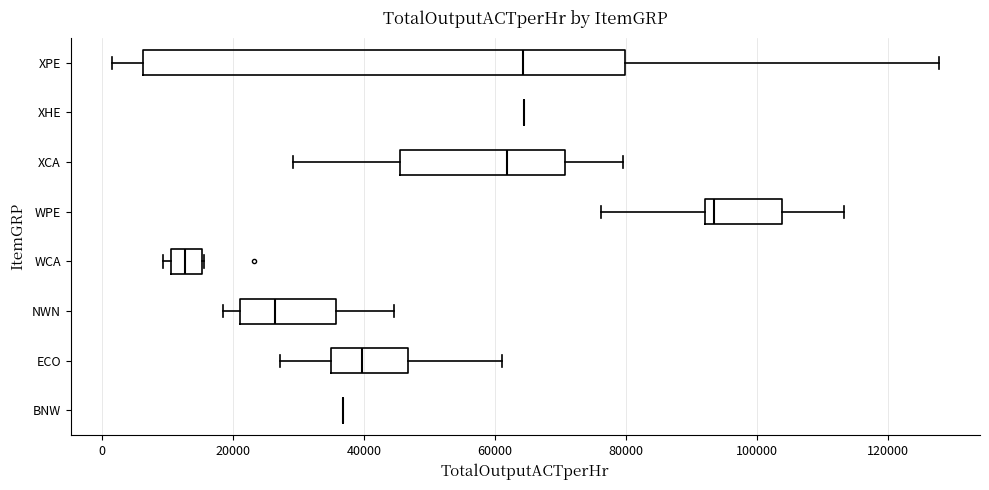

Reading bottom to top, transcribe this box plot: for each box, give where its median line is, the range the box spans, and where its two whiskers end, as read against the x-axis. The values are not printed on the chart, so give them approximately, as read against the axis.

BNW: box collapsed to a line at 36000, whiskers 36000 to 36000
ECO: median 40000, box 34000 to 46000, whiskers 28000 to 62000
NWN: median 26000, box 22000 to 36000, whiskers 18000 to 44000
WCA: median 12000, box 10000 to 16000, whiskers 10000 (just left of the box's left edge) to 16000
WPE: median 94000, box 92000 to 104000, whiskers 76000 to 114000
XCA: median 62000, box 46000 to 70000, whiskers 30000 to 80000
XHE: box collapsed to a line at 64000, whiskers 64000 to 64000
XPE: median 64000, box 6000 to 80000, whiskers 2000 to 128000